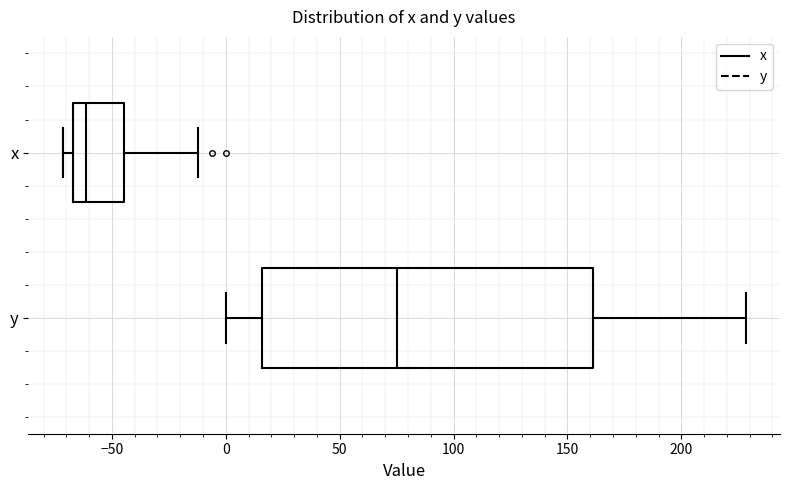

Which box is the widest, from its left edge to its right edge?

y